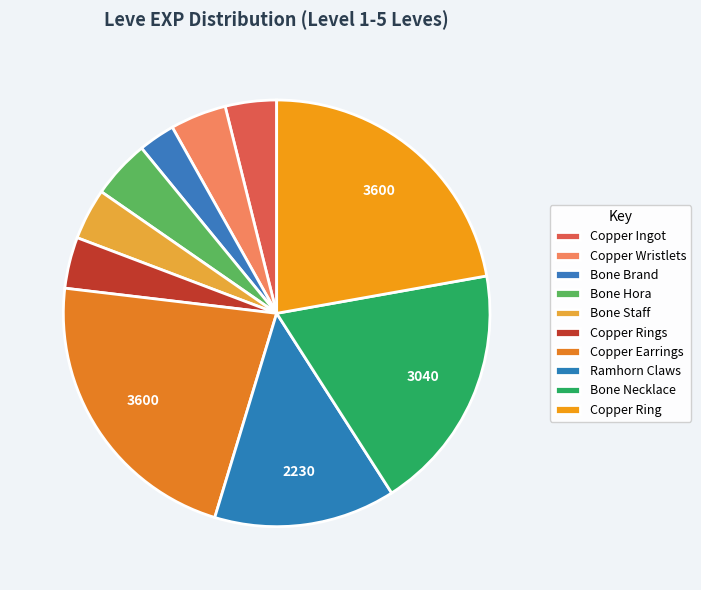

Rank the categories by value from lowest to highest.

Bone Brand, Copper Ingot, Bone Staff, Copper Rings, Copper Wristlets, Bone Hora, Ramhorn Claws, Bone Necklace, Copper Earrings, Copper Ring